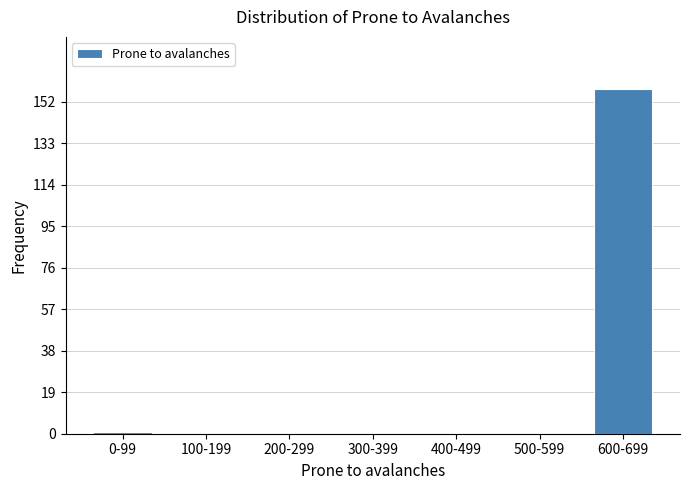

Reading left to right, extract all data points from this chart.

0-99=1	100-199=0	200-299=0	300-399=0	400-499=0	500-599=0	600-699=158